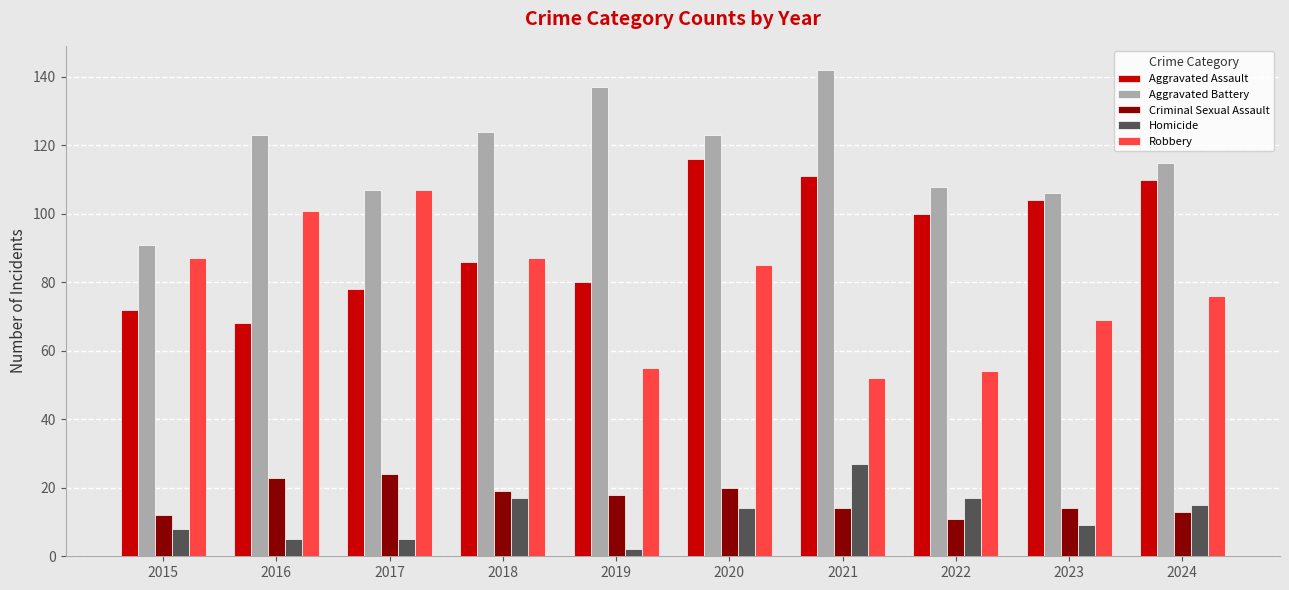

What is the sum of the Criminal Sexual Assault values at 2015 and 2024?

25